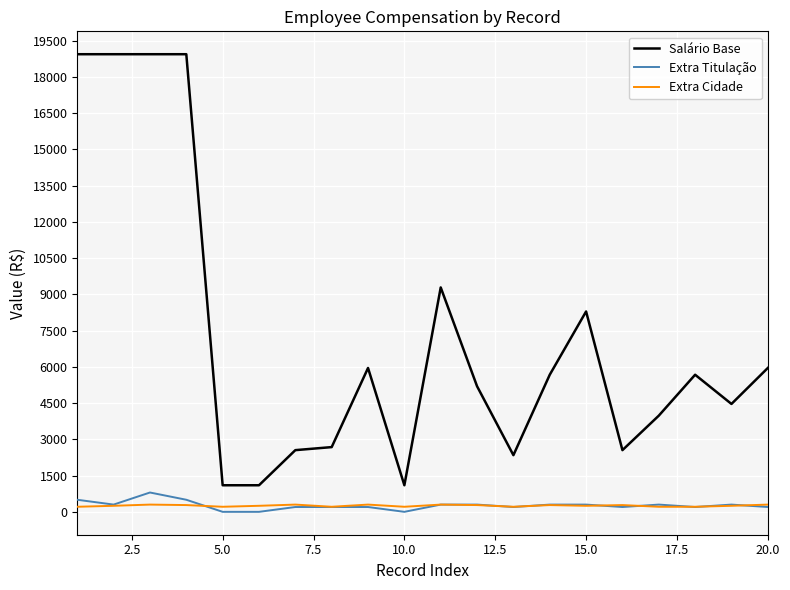

True or false: Extra Cidade and Salário Base cross at least once.

False